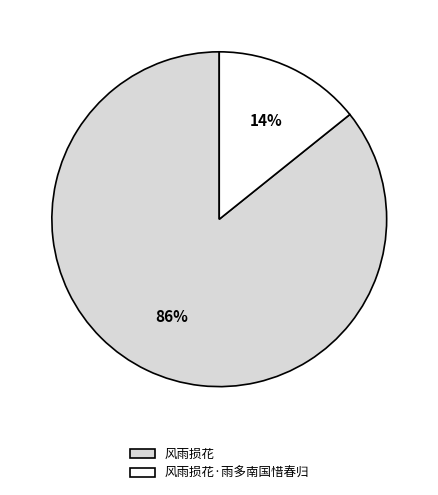

Which slice is the largest?

风雨损花